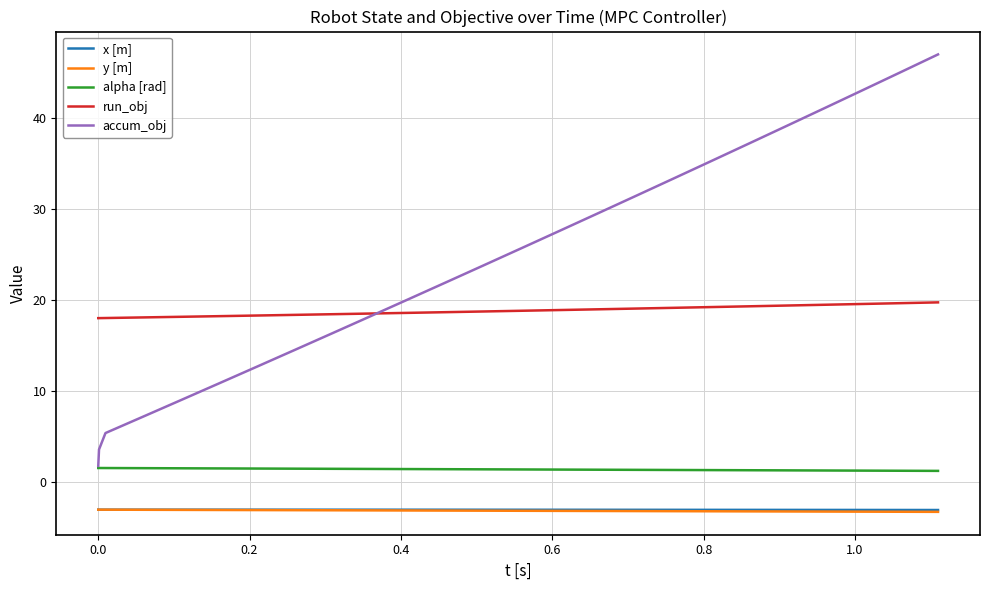

Which series has the largest total across all categories?

accum_obj